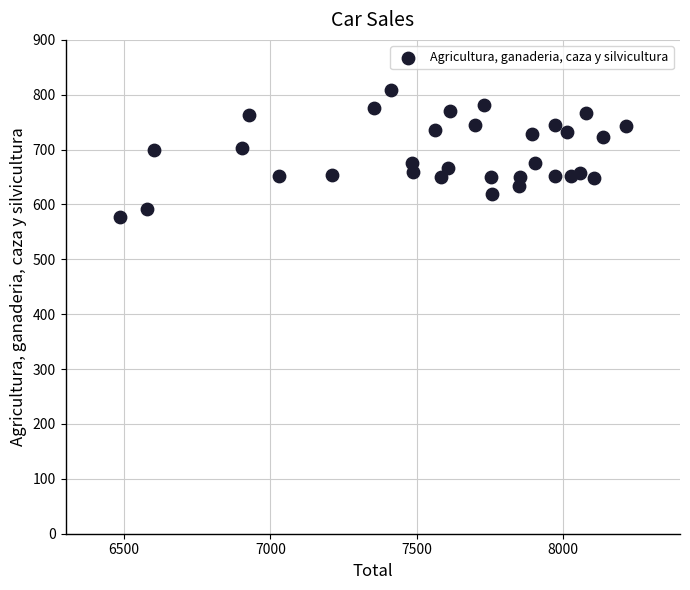

What is the range of Y values (max minus min)?

231.4